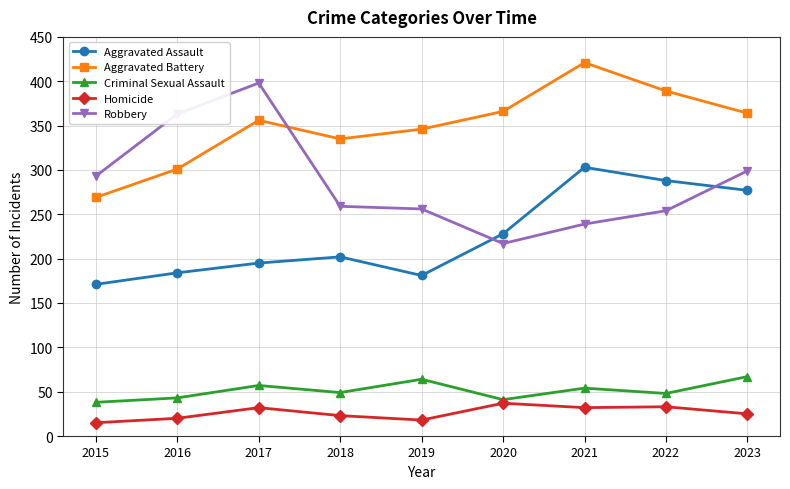

What is the value of the Aggravated Assault point at the 1st from the left?

171